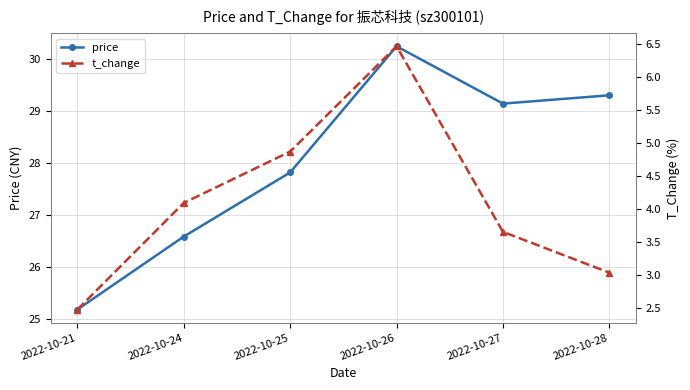

Which series has the largest total across all categories?

price